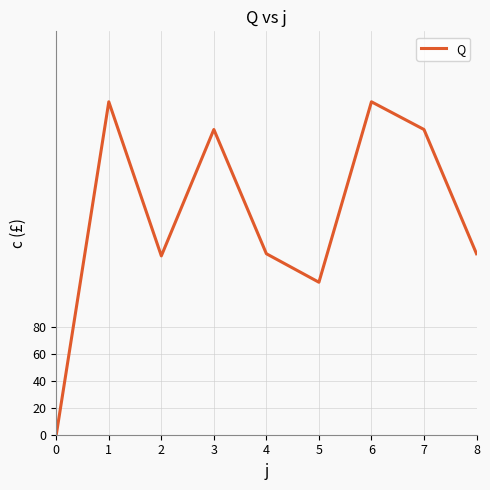

The value at 3 is 227.0. True or false?

True